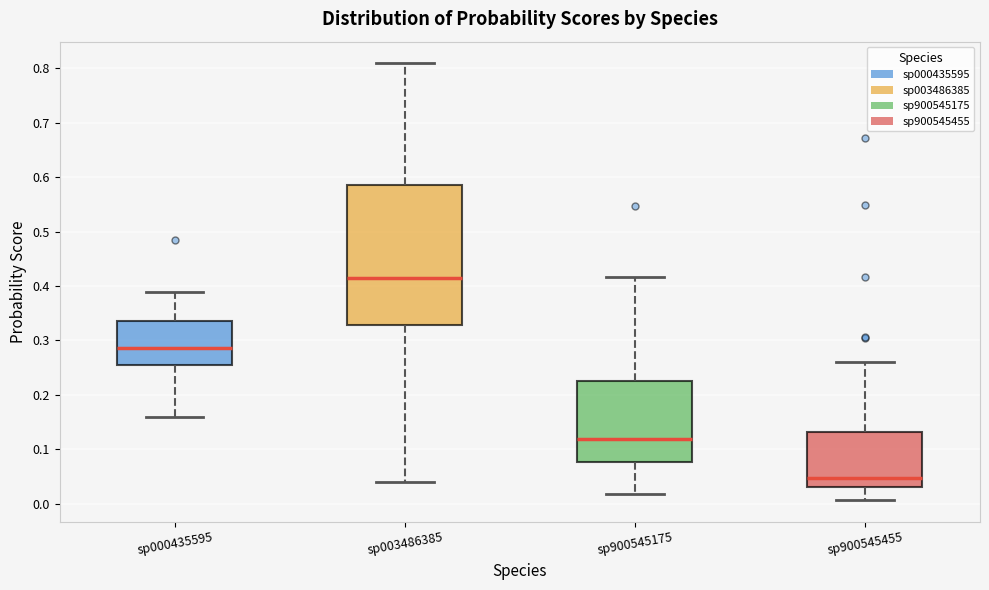

Where does the upper whisker of the box for sp000435595 end on the y-axis? The values are not printed on the chart, so give them approximately, as read against the axis.

0.39